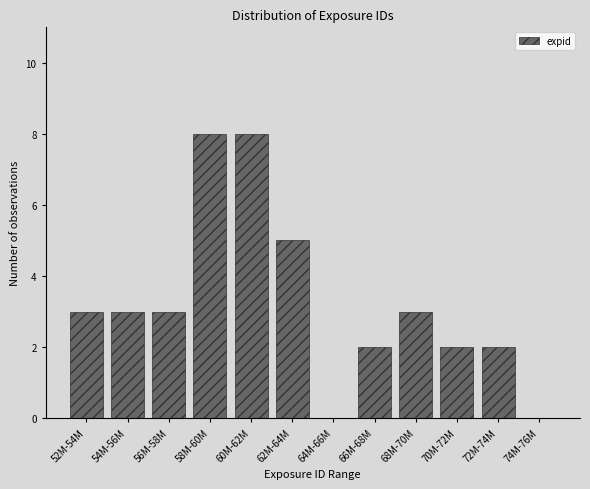

Reading right to left, list all the values displayed in this chart.

74M-76M=0	72M-74M=2	70M-72M=2	68M-70M=3	66M-68M=2	64M-66M=0	62M-64M=5	60M-62M=8	58M-60M=8	56M-58M=3	54M-56M=3	52M-54M=3